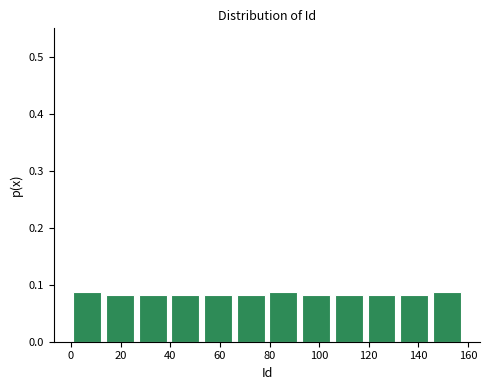

Reading left to right, list every bar in this chart as the range it spans on the x-axis followed by its height. Neither the bar edges nor the heights are printed on the chart, so give them approximately, as read against the axes.

0 to 14: 0.09
14 to 26: 0.08
26 to 40: 0.08
40 to 52: 0.08
52 to 66: 0.08
66 to 80: 0.08
80 to 92: 0.09
92 to 106: 0.08
106 to 118: 0.08
118 to 132: 0.08
132 to 144: 0.08
144 to 158: 0.09